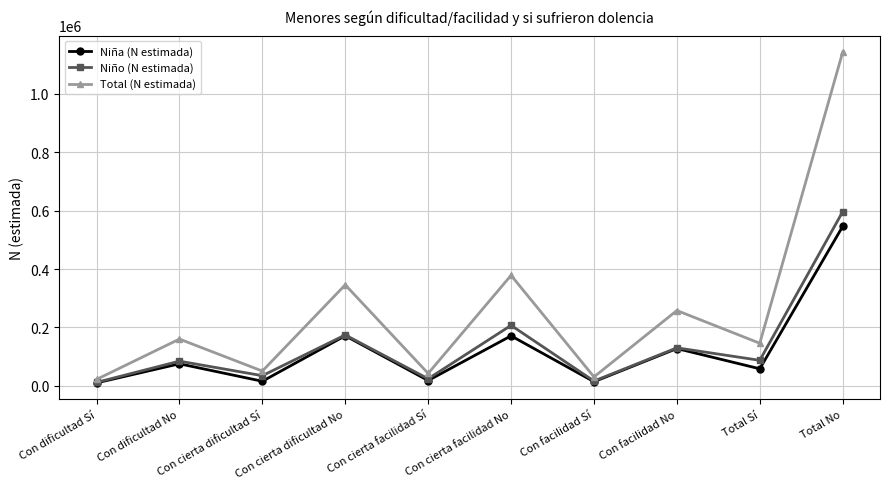

Where is the first local minimum for Niña (N estimada)?

Con cierta dificultad Sí